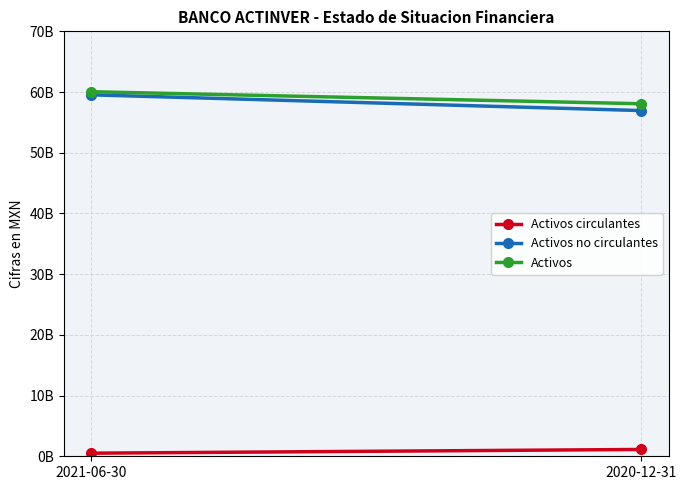

Which series changed the most between 2021-06-30 and 2020-12-31?

Activos no circulantes